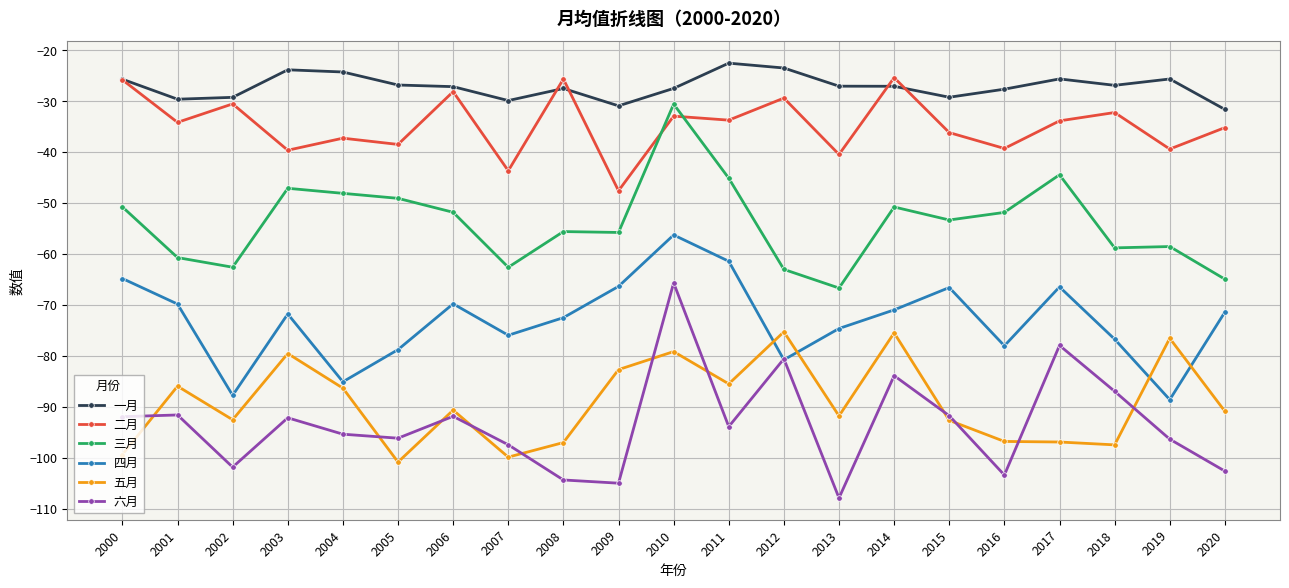

At which category is the sum across all series the highest?

2010